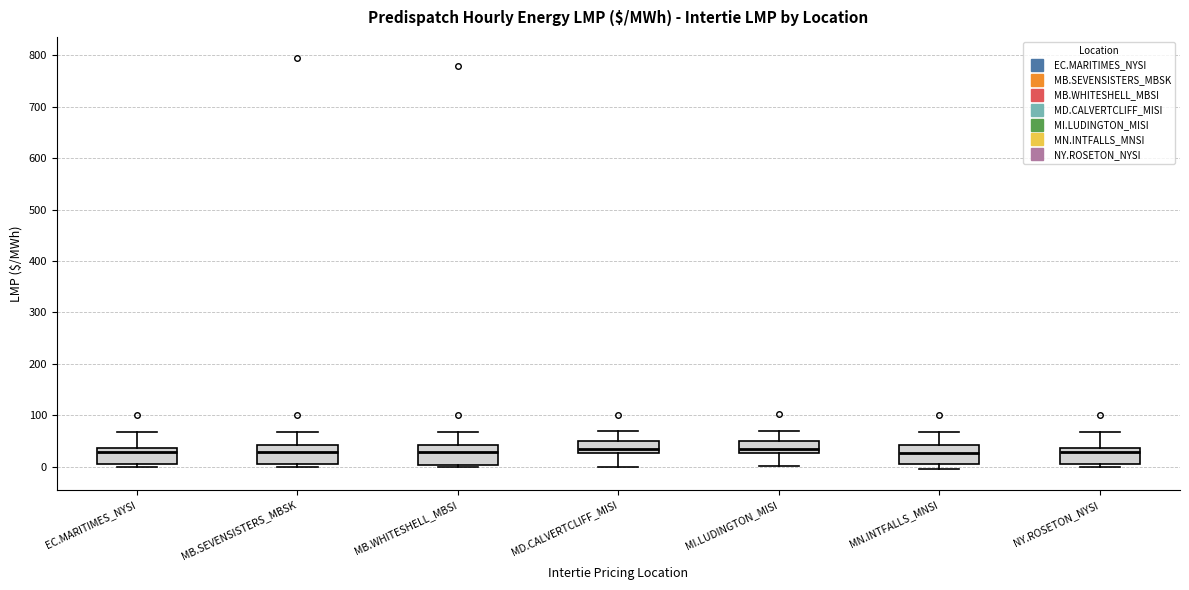

Reading left to right, read every box against the y-axis: the position of its median line, the range the box covers, and the ends of its whiskers. The values are not printed on the chart, so give them approximately, as read against the axis.

EC.MARITIMES_NYSI: median 30, box 0 to 40, whiskers 0 (just below the box's lower edge) to 70
MB.SEVENSISTERS_MBSK: median 30, box 0 to 40, whiskers 0 (just below the box's lower edge) to 70
MB.WHITESHELL_MBSI: median 30, box 0 to 40, whiskers 0 (just below the box's lower edge) to 70
MD.CALVERTCLIFF_MISI: median 30 (just above the box's lower edge), box 30 to 50, whiskers 0 to 70
MI.LUDINGTON_MISI: median 30 (just above the box's lower edge), box 30 to 50, whiskers 0 to 70
MN.INTFALLS_MNSI: median 30, box 0 to 40, whiskers 0 (just below the box's lower edge) to 70
NY.ROSETON_NYSI: median 30, box 0 to 40, whiskers 0 (just below the box's lower edge) to 70